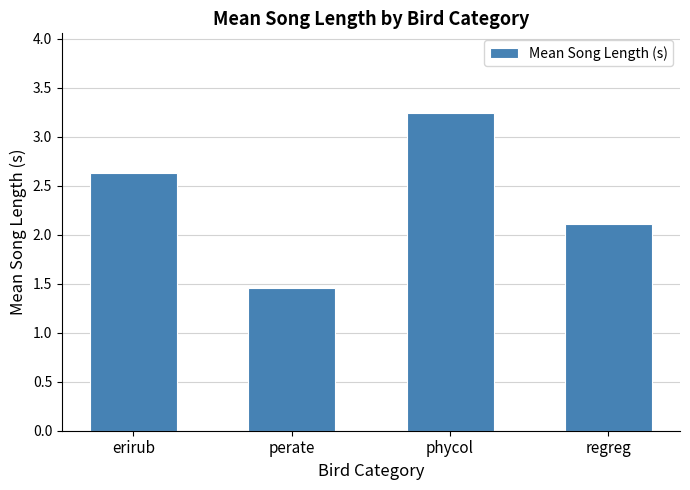

Count the number of data series in this chart.

1